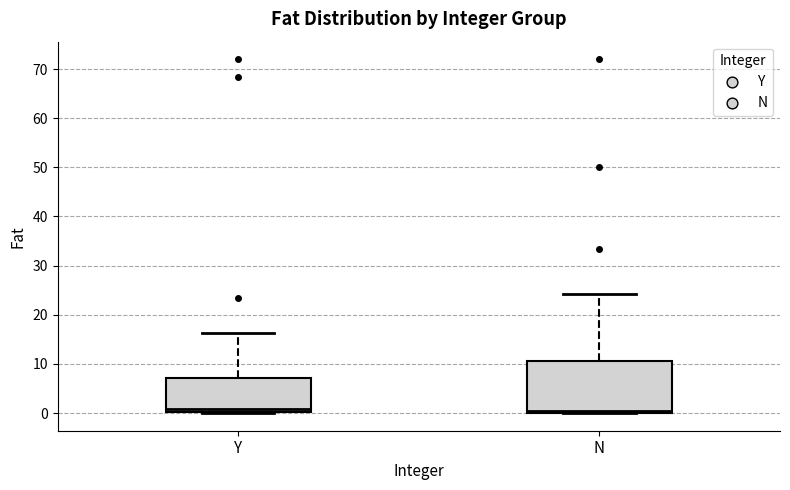

Reading left to right, read every box against the y-axis: the position of its median line, the range the box covers, and the ends of its whiskers. The values are not printed on the chart, so give them approximately, as read against the axis.

Y: median 1, box 0 to 7, whiskers 0 to 16
N: median 0 (just above the box's lower edge), box 0 to 11, whiskers 0 to 24